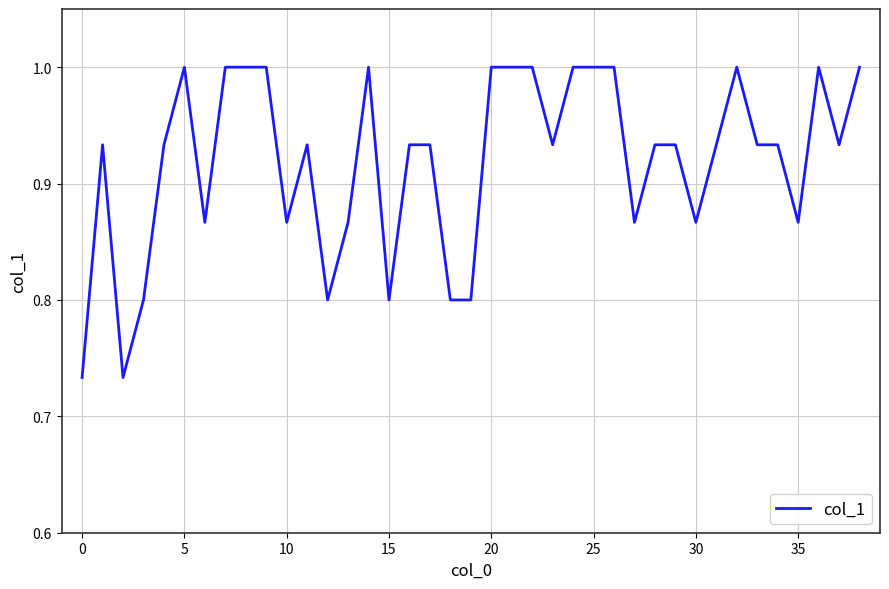

True or false: the data has more than 2 interior local peaks.

True